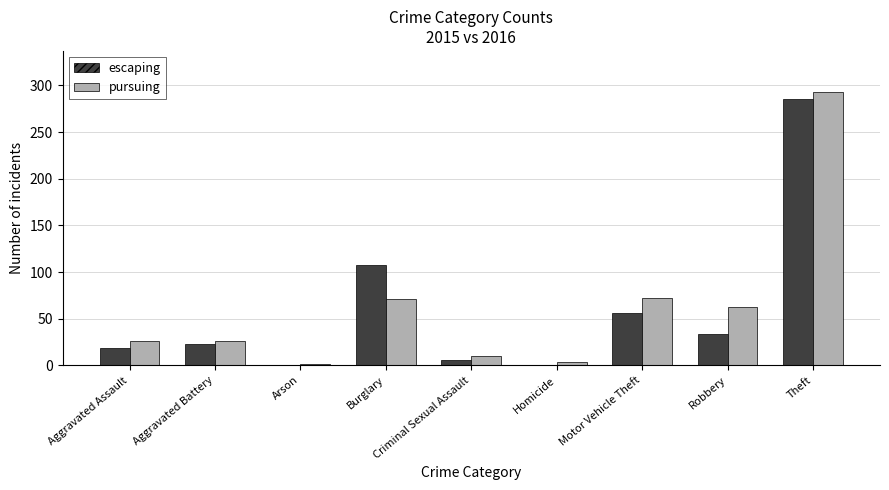

What is the total value across all series at Robbery?

97